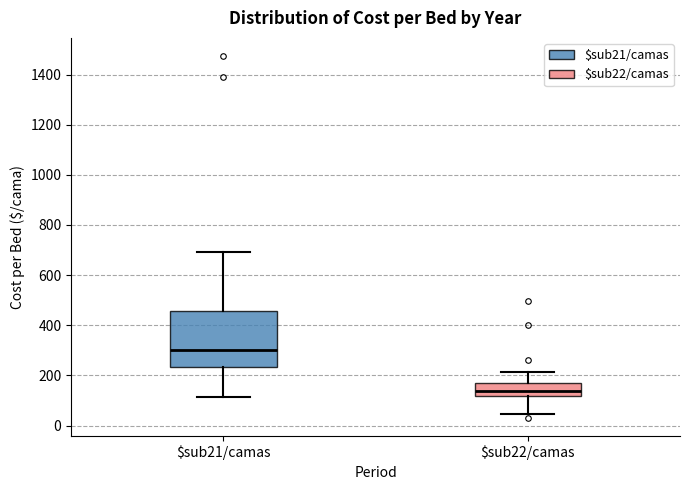

Which box is the tallest, from its lower edge to its upper edge?

$sub21/camas